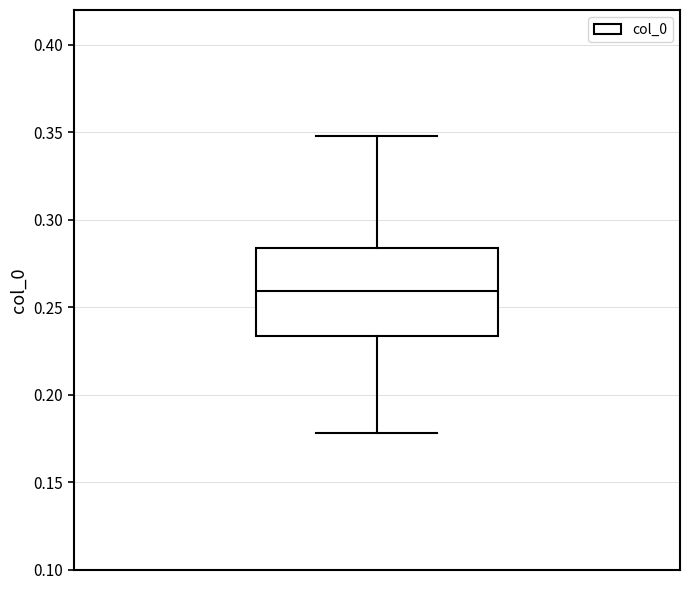

Read this box plot against the y-axis: the position of the median line, the range covered by the box, and the ends of both whiskers. The values are not printed on the chart, so give them approximately, as read against the axis.

median 0.260, box 0.235 to 0.285, whiskers 0.180 to 0.350